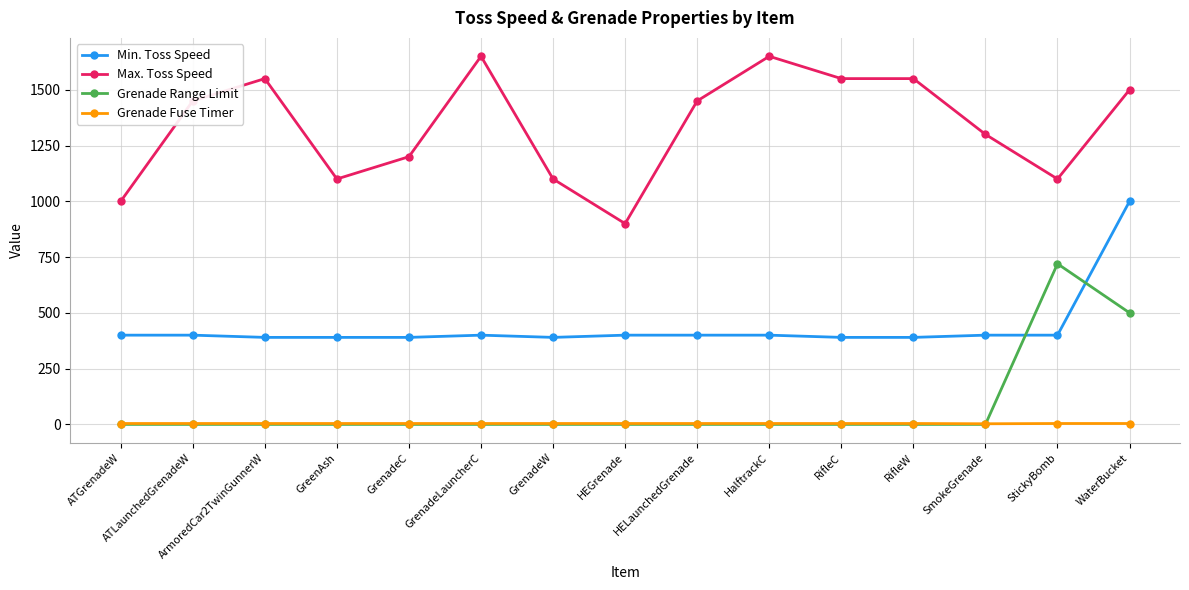

The value of Min. Toss Speed at ArmoredCar2TwinGunnerW is 390.0. True or false?

True